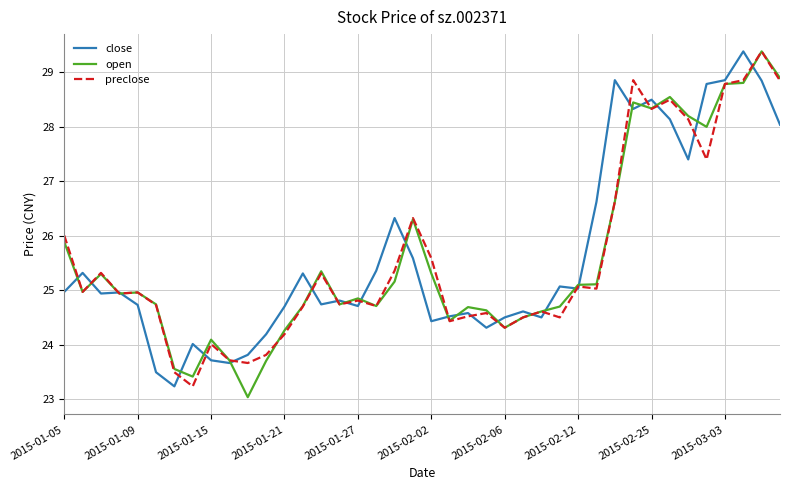

What is the sum of all close values?

1025.9